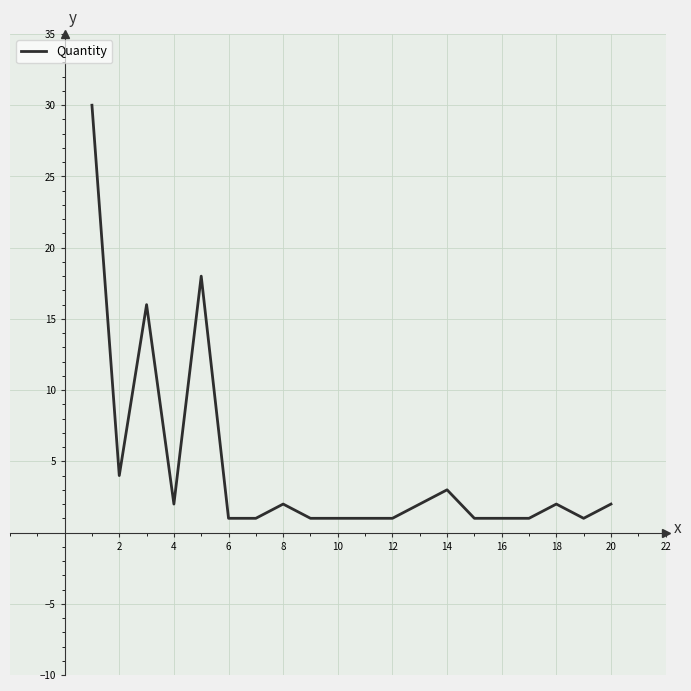

What is the maximum value shown in the chart?

30